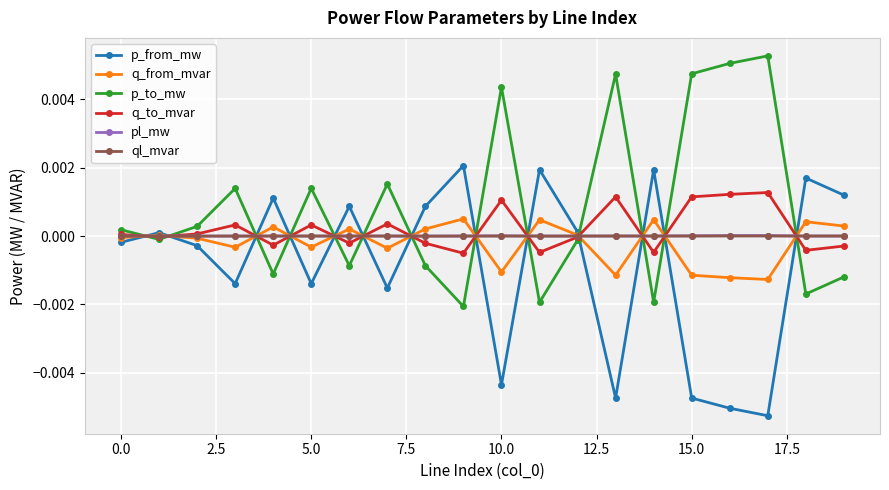

What are all the series names shown in the legend?

p_from_mw, q_from_mvar, p_to_mw, q_to_mvar, pl_mw, ql_mvar